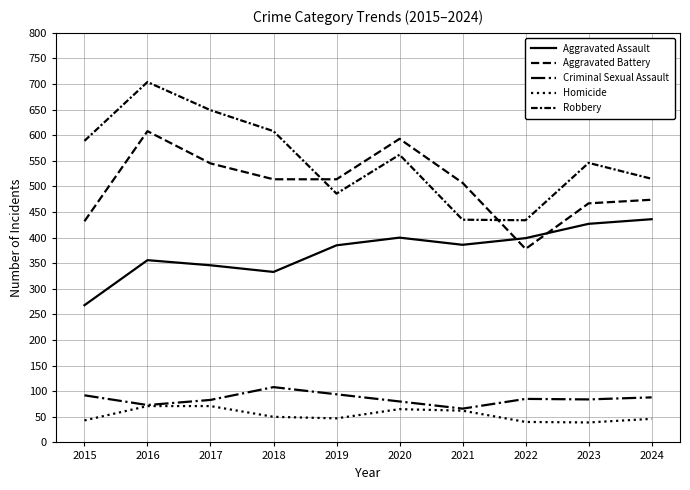

Reading left to right, extract all data points from this chart.

Aggravated Assault: 268	356	346	333	385	400	386	399	427	436
Aggravated Battery: 432	608	545	514	514	593	507	378	467	474
Criminal Sexual Assault: 92	73	83	108	94	80	66	85	84	88
Homicide: 43	71	71	50	47	65	62	40	39	46
Robbery: 589	704	649	608	486	562	435	434	546	515